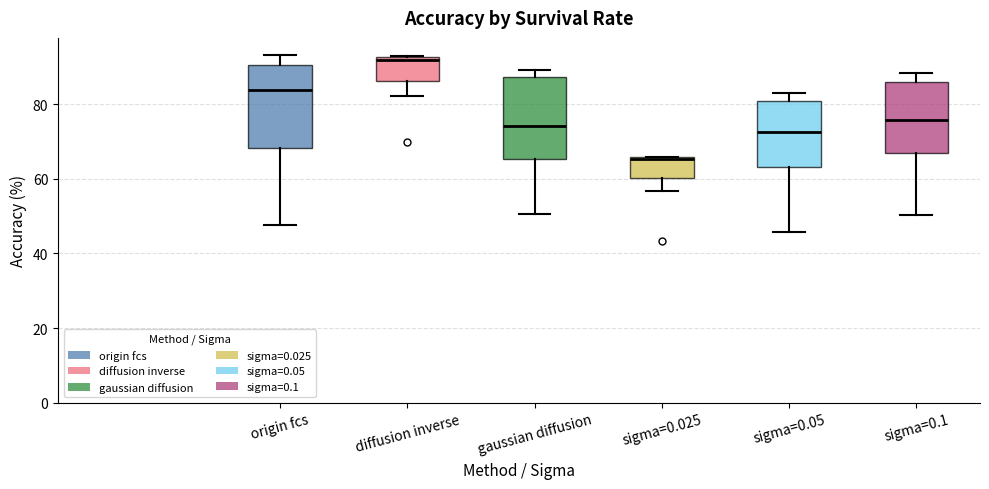

Reading left to right, transcribe this box plot: for each box, give where its median line is, the range the box spans, and where its two whiskers end, as read against the y-axis. The values are not printed on the chart, so give them approximately, as read against the axis.

origin fcs: median 84, box 68 to 90, whiskers 48 to 94
diffusion inverse: median 92 (just below the box's upper edge), box 86 to 92, whiskers 82 to 92
gaussian diffusion: median 74, box 66 to 88, whiskers 50 to 90
sigma=0.025: median 66 (just below the box's upper edge), box 60 to 66, whiskers 56 to 66
sigma=0.05: median 72, box 64 to 80, whiskers 46 to 82
sigma=0.1: median 76, box 66 to 86, whiskers 50 to 88